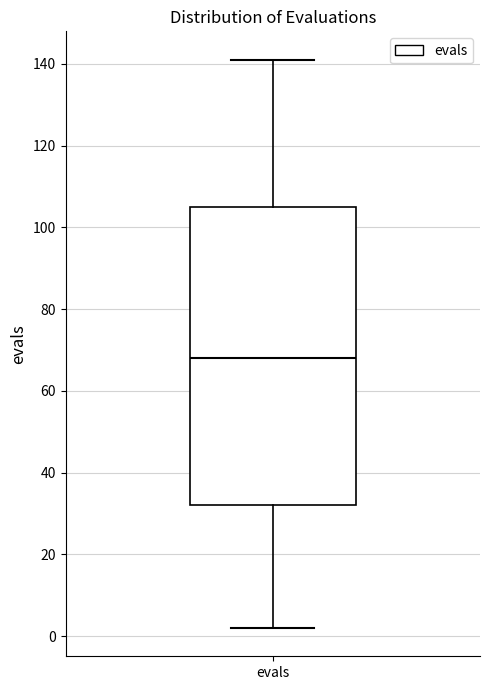

Read this box plot against the y-axis: the position of the median line, the range covered by the box, and the ends of both whiskers. The values are not printed on the chart, so give them approximately, as read against the axis.

median 68, box 32 to 106, whiskers 2 to 142